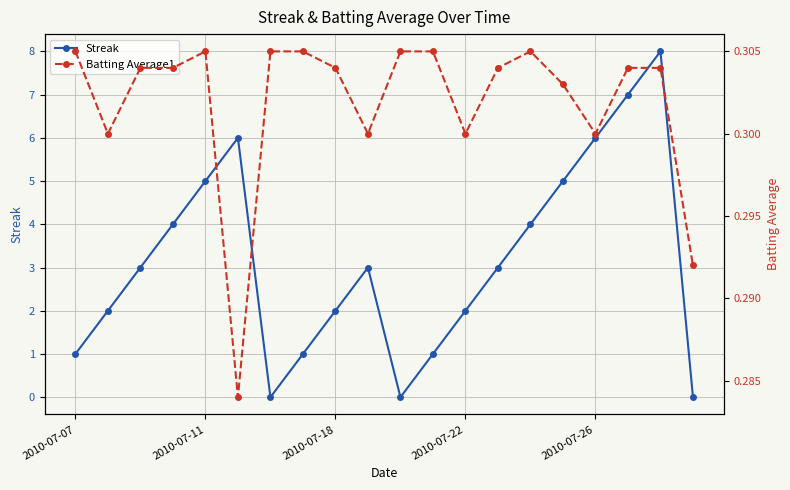

What is the approximate value of Batting Average1 at 6?

0.3